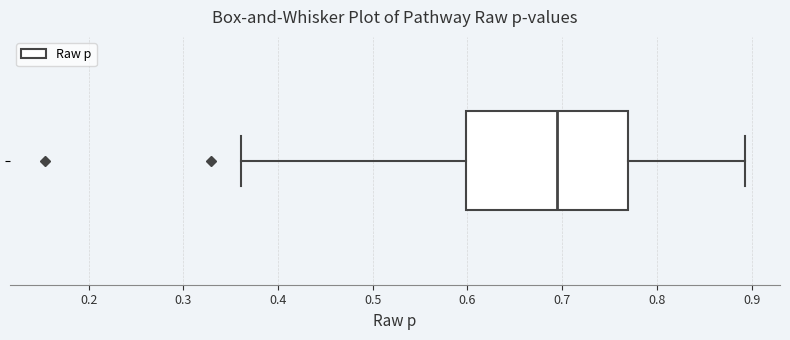

Where is the left edge of the box on the x-axis? The values are not printed on the chart, so give them approximately, as read against the axis.

0.60